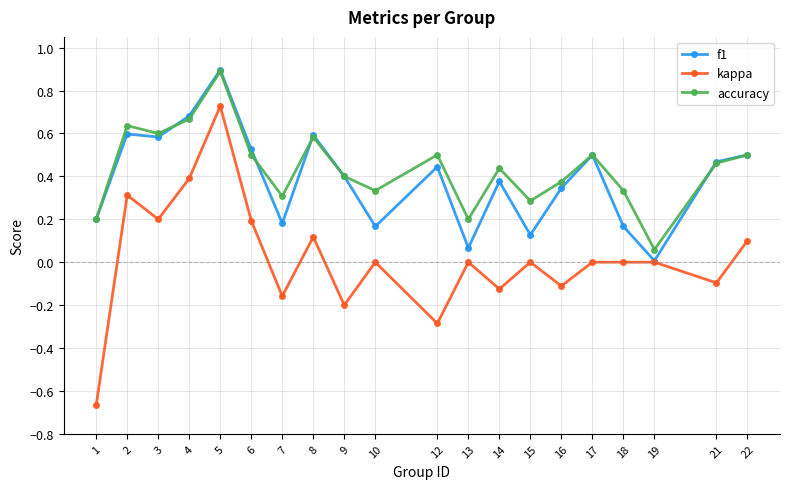

Which category has the lowest value in the f1 series?

19